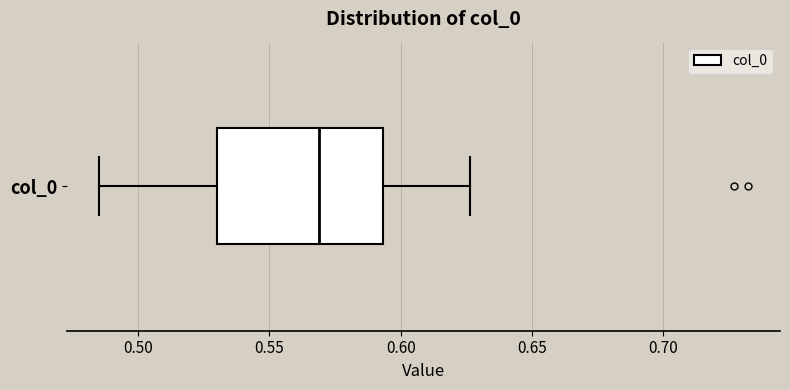

Where does the median line of the box for col_0 sit on the x-axis? The values are not printed on the chart, so give them approximately, as read against the axis.

0.570